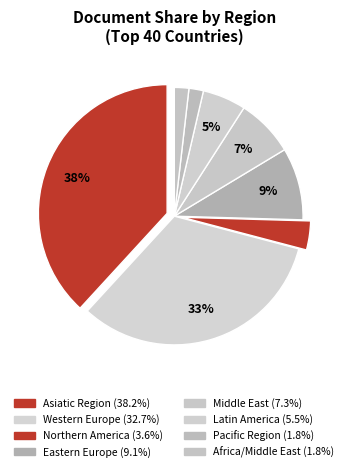

Which category has the smallest portion of the pie?

Pacific Region